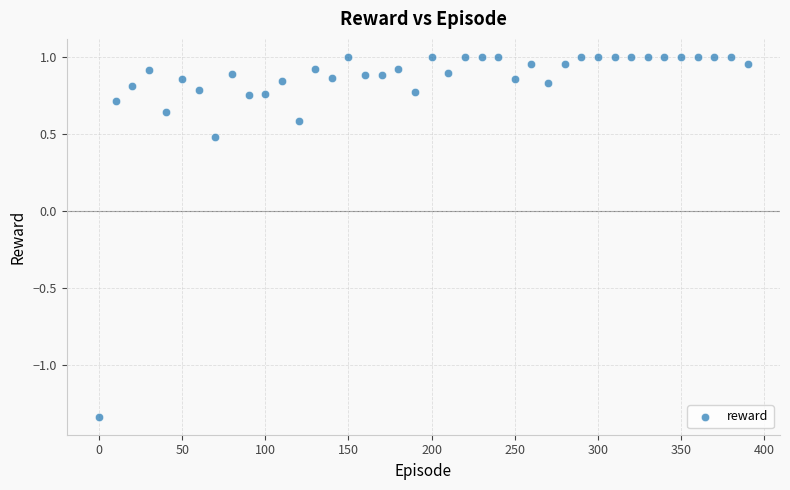

What is the range of X values (max minus min)?

390.0